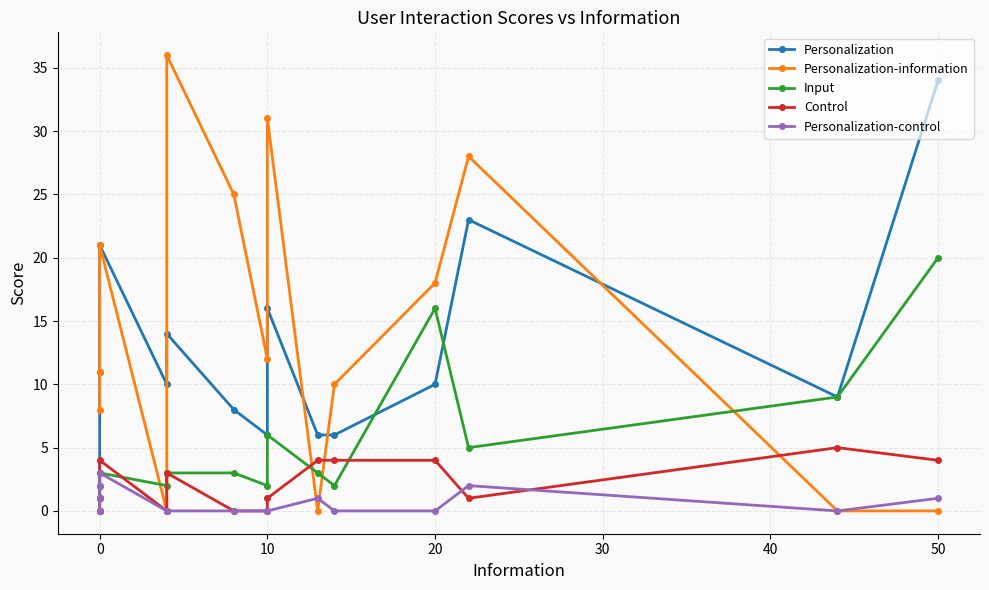

At 10, list the series in order from smallest to largest.

Control, Personalization-control, Input, Personalization, Personalization-information